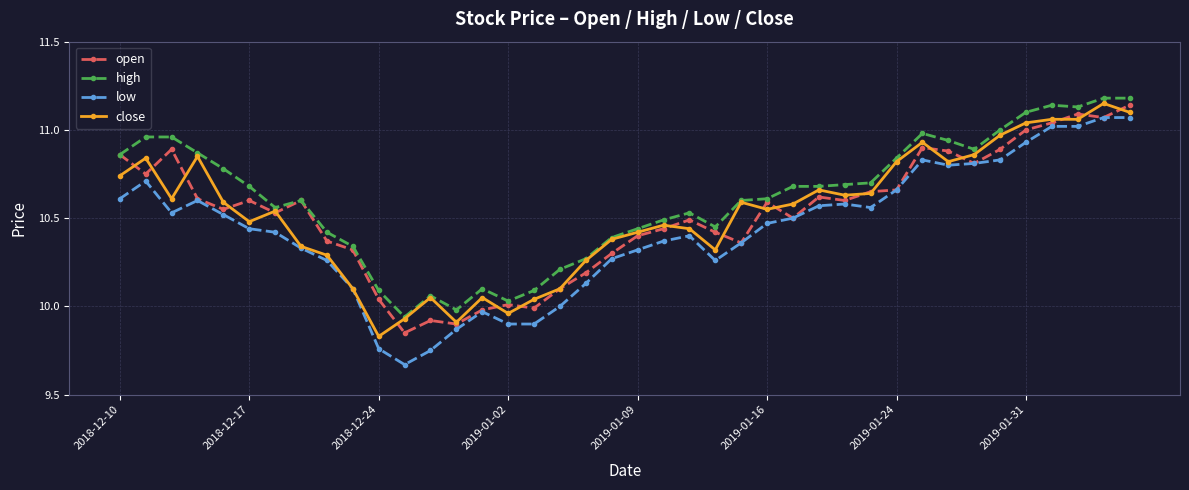

True or false: low and high intersect in this chart.

False